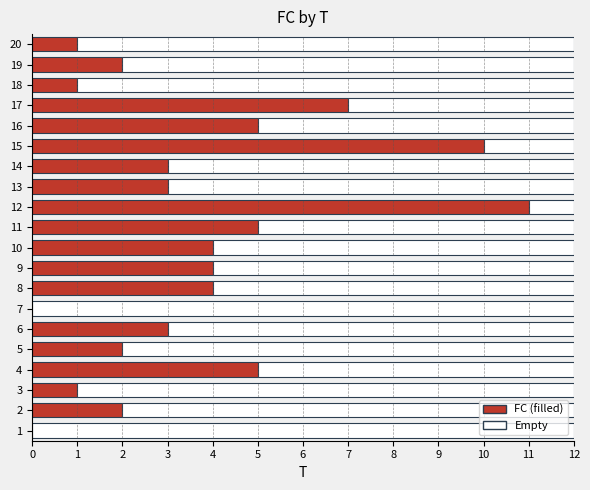

List the labels in order of value, largest first.

12, 15, 17, 4, 11, 16, 8, 9, 10, 6, 13, 14, 2, 5, 19, 3, 18, 20, 1, 7